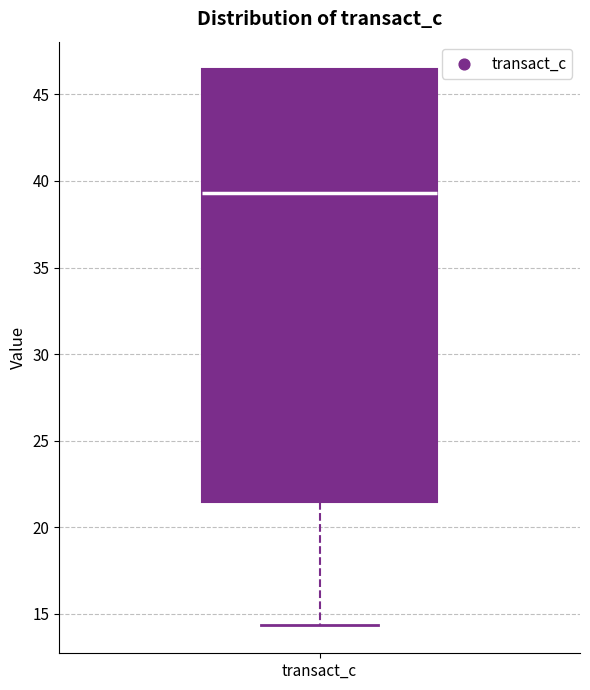

Transcribe this box plot: give where the median line is, the range the box spans, and where the two whiskers end, as read against the y-axis. The values are not printed on the chart, so give them approximately, as read against the axis.

median 39.5, box 21.5 to 46.5, whiskers 14.5 to 46.5